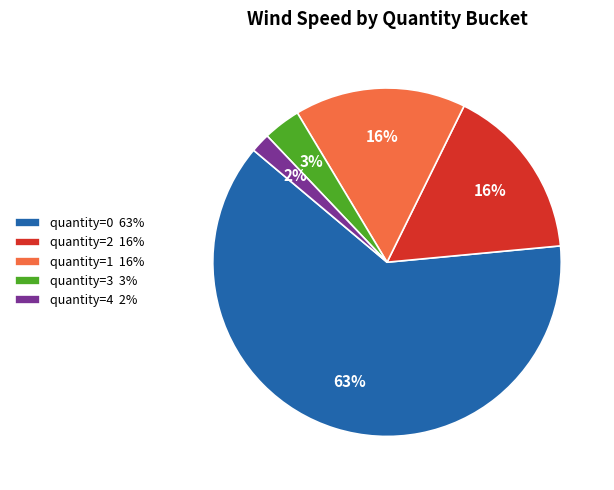

What percentage is the quantity=0 63% slice, to the nearest percent?

63%